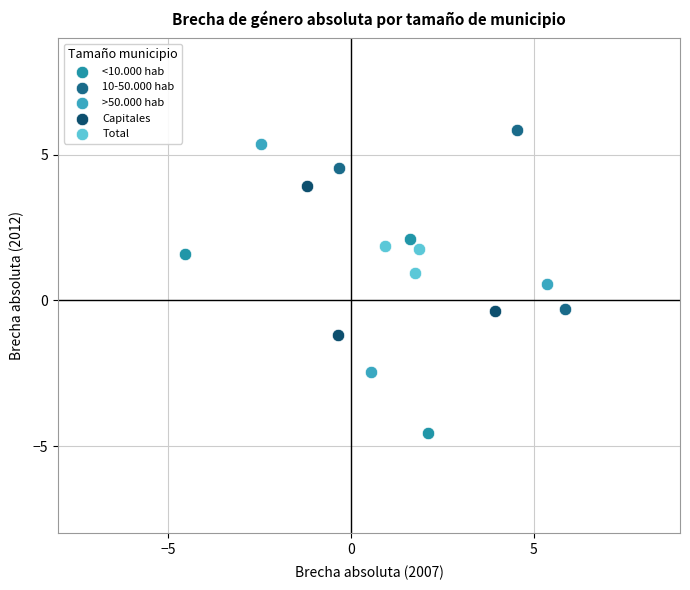

Which series contains the highest Y value?

10-50.000 hab